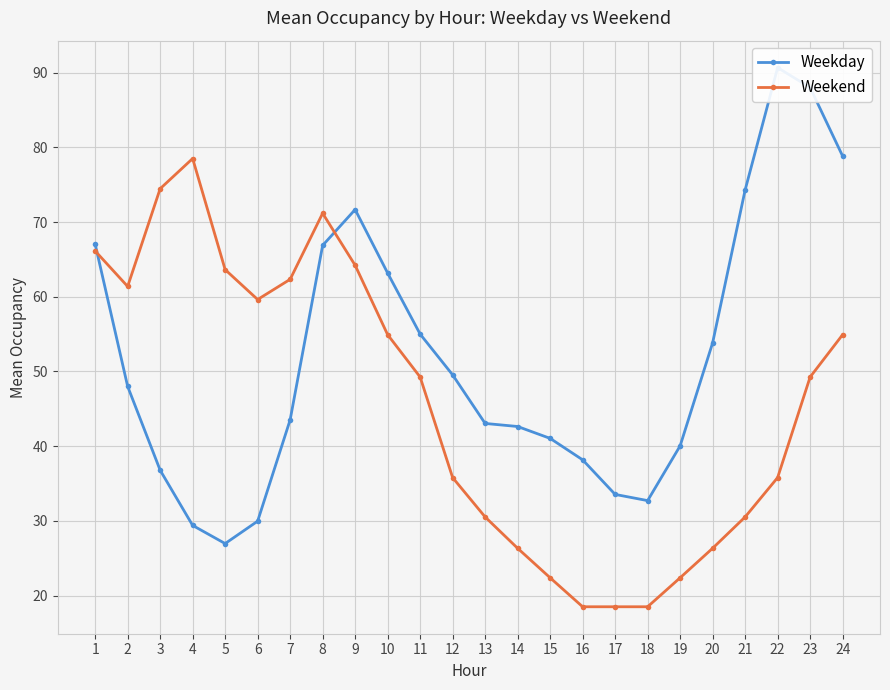

Which category has the lowest value in the Weekend series?

16